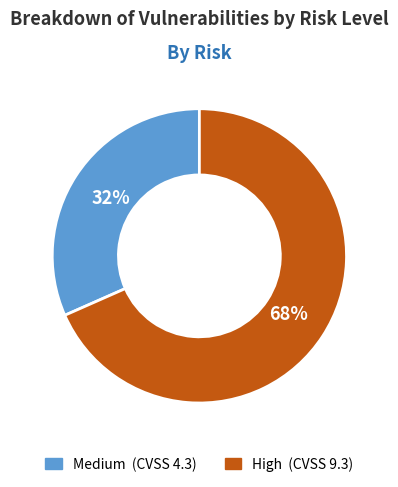

To the nearest percent, what is the combined percentage of Medium and High?

100%